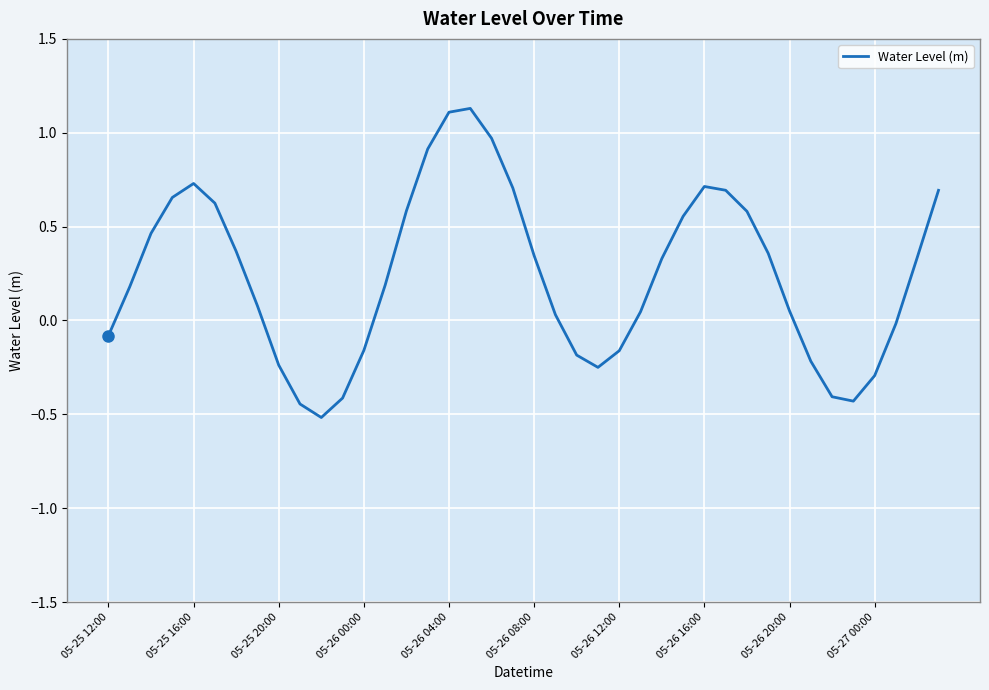

What is the difference between the maximum and minimum values?

1.6